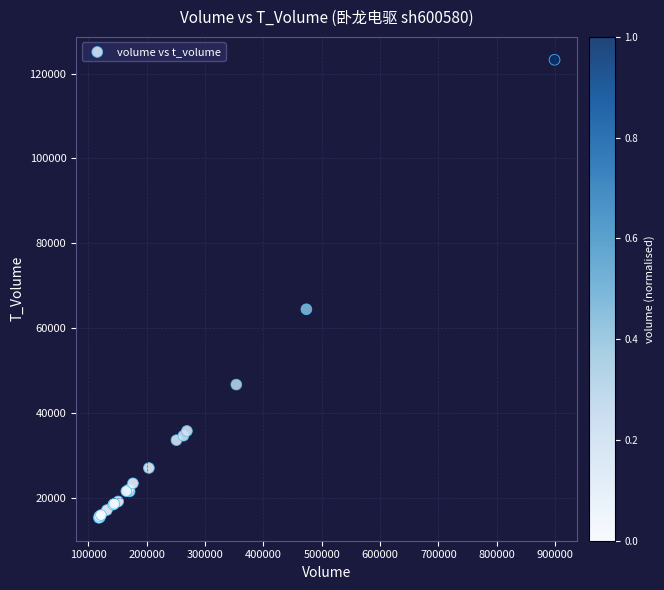

What Y value in the scatter plot is closest to 69253?

64425